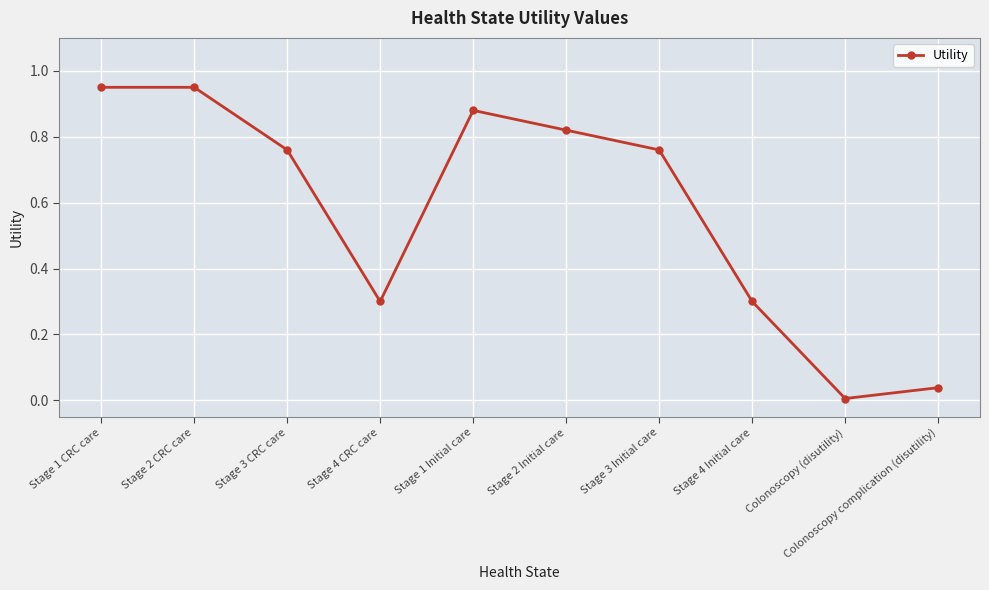

What is the label of the 3rd point from the left?

Stage 3 CRC care